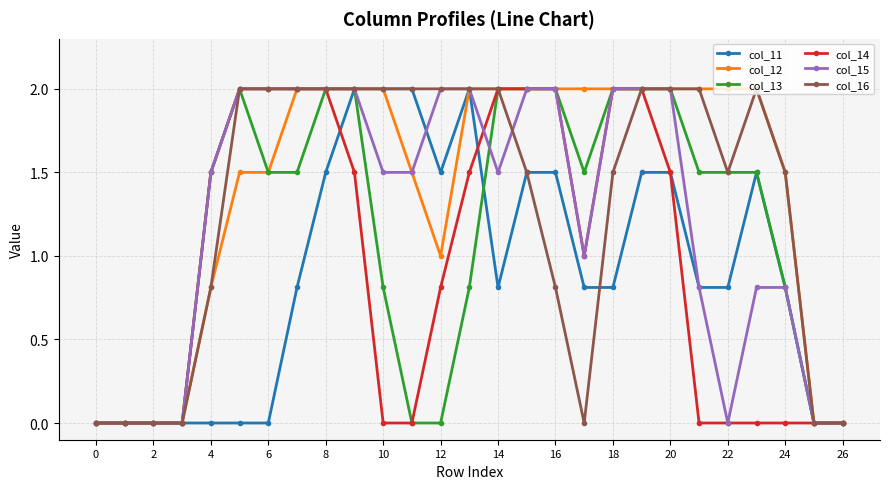

What is the highest value of the col_13 series?

2.0